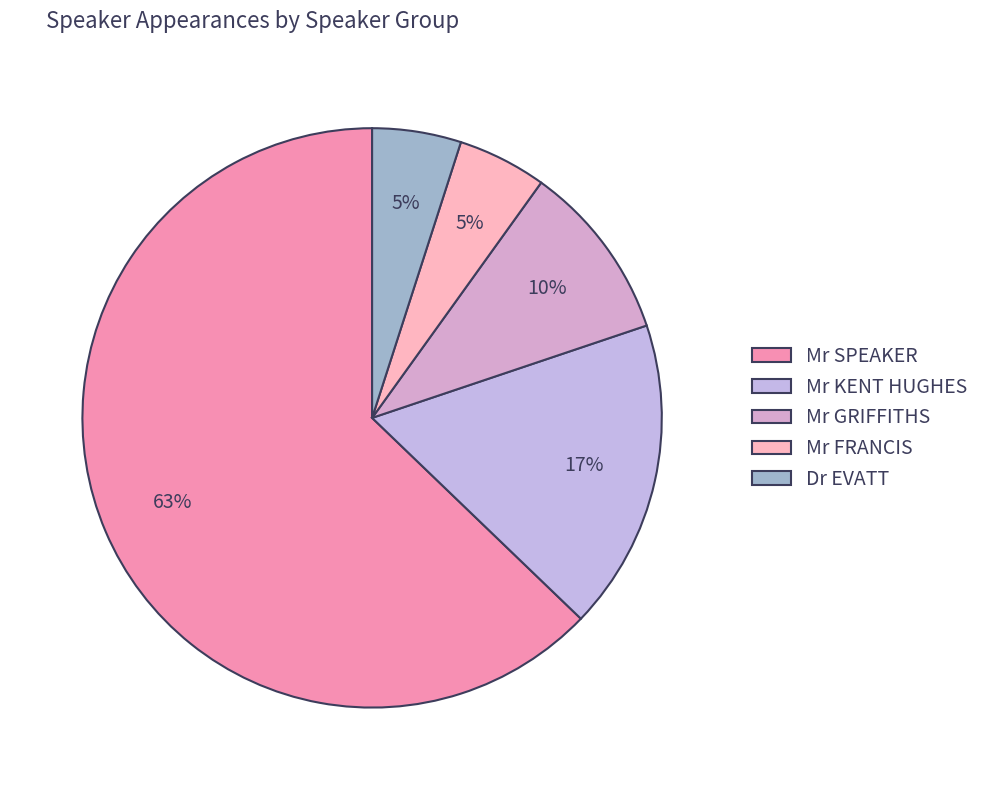

What percentage is the Dr EVATT slice, to the nearest percent?

5%